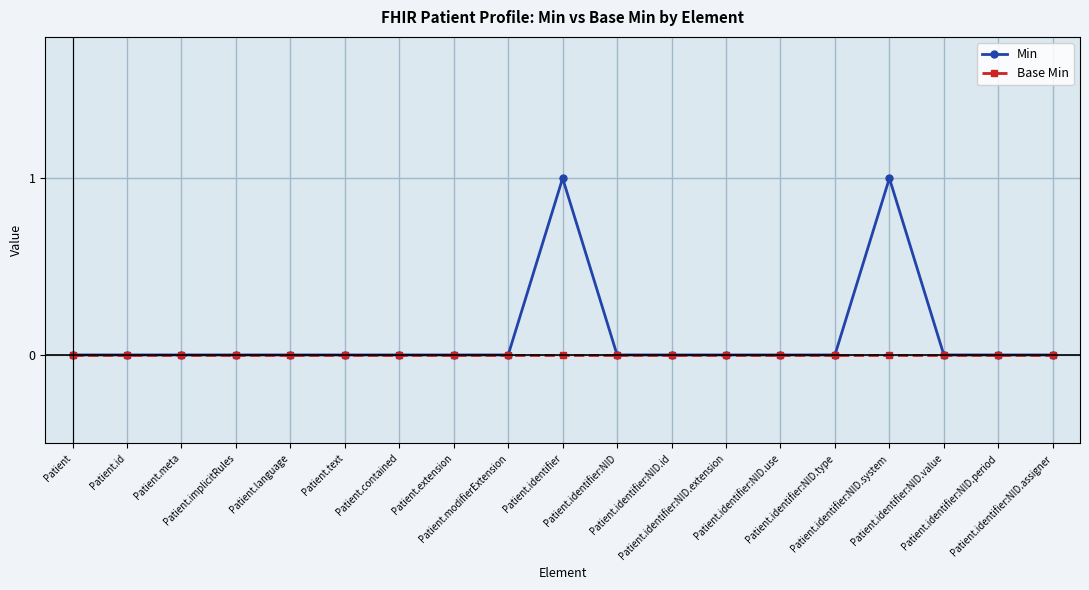

What is the label of the 8th point from the right?

Patient.identifier:NID.id